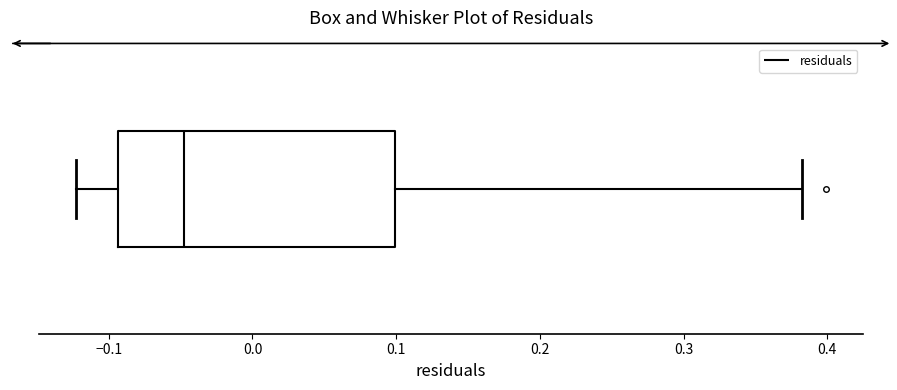

Read this box plot against the x-axis: the position of the median line, the range covered by the box, and the ends of both whiskers. The values are not printed on the chart, so give them approximately, as read against the axis.

median -0.05, box -0.09 to 0.10, whiskers -0.12 to 0.38